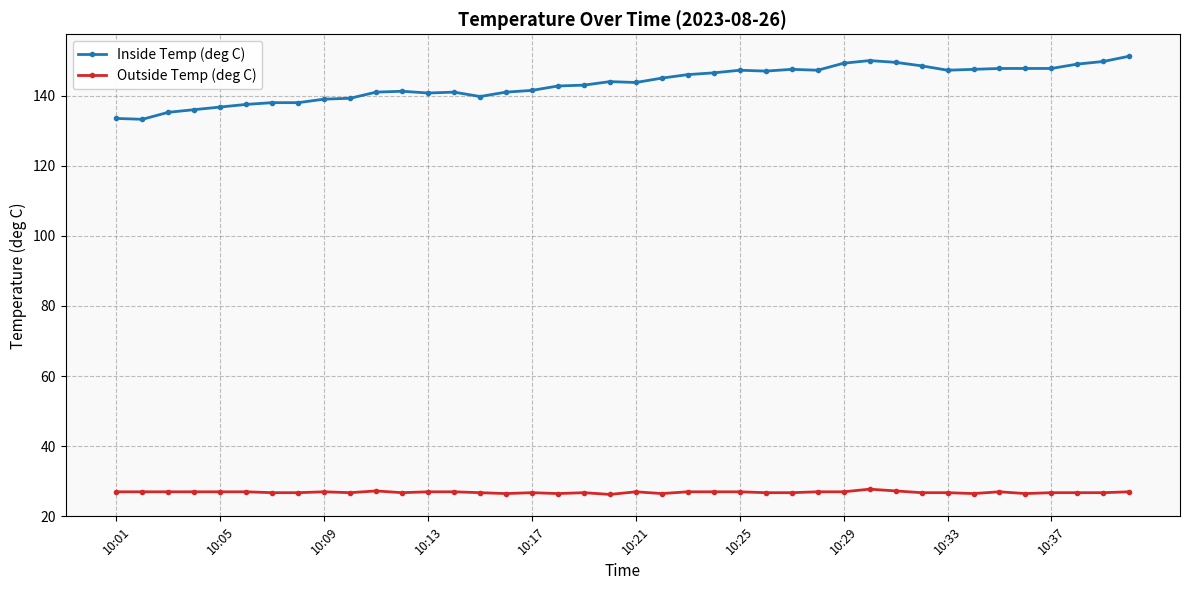

True or false: Outside Temp (deg C) and Inside Temp (deg C) cross at least once.

False